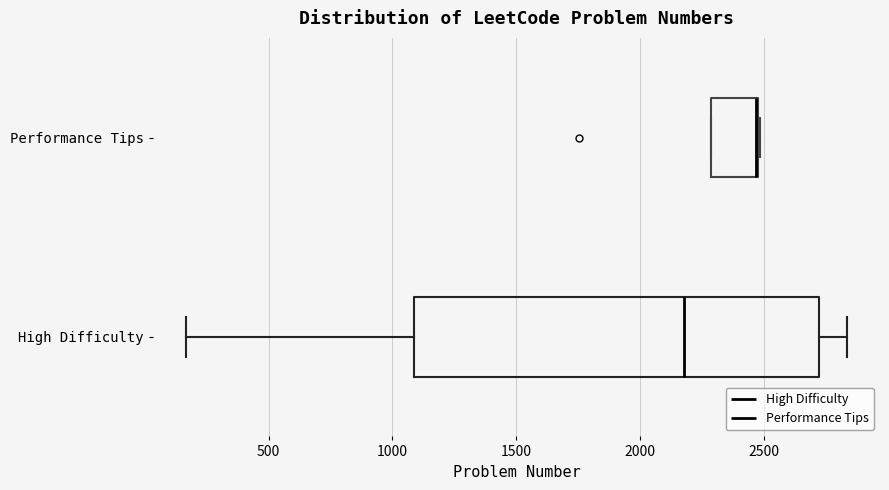

Reading bottom to top, read every box against the x-axis: the position of its median line, the range the box covers, and the ends of its whiskers. The values are not printed on the chart, so give them approximately, as read against the axis.

High Difficulty: median 2200, box 1100 to 2700, whiskers 150 to 2850
Performance Tips: median 2450 (drawn on the box's right edge), box 2300 to 2500, whiskers 2300 to 2500